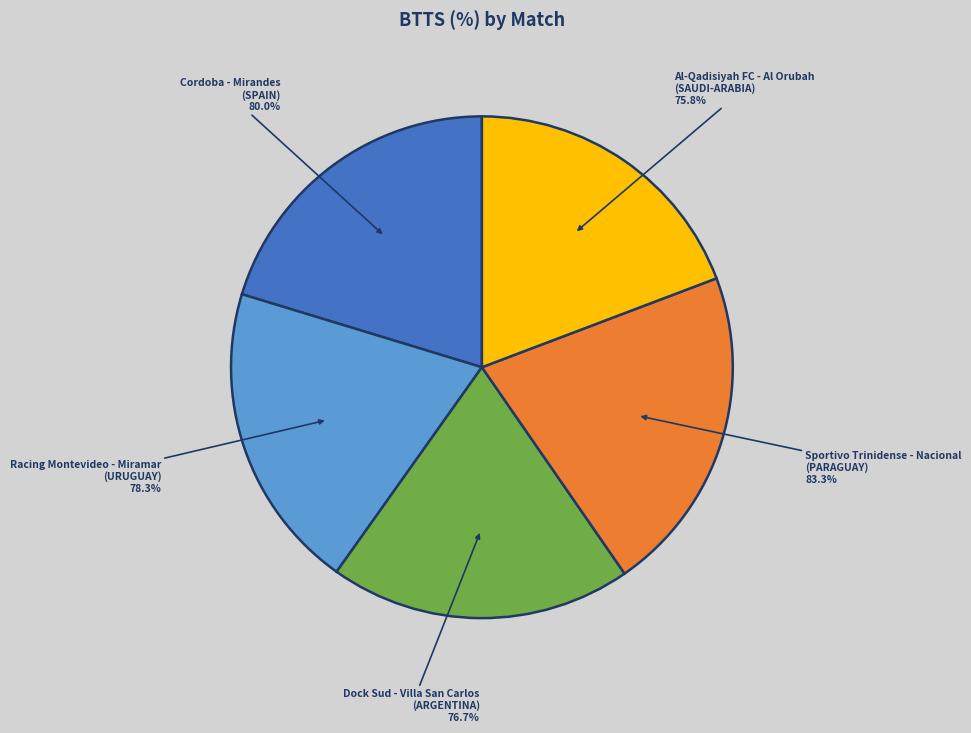

How many slices are in this pie chart?

5